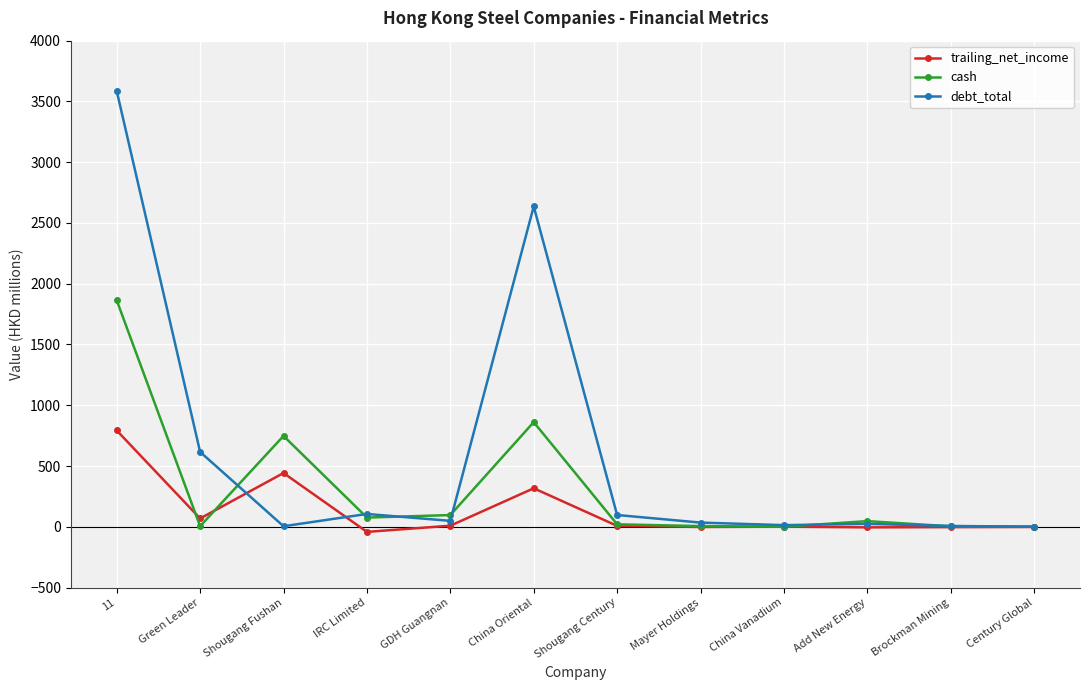

What is the sum of the debt_total values at Add New Energy and 11?

3610.1